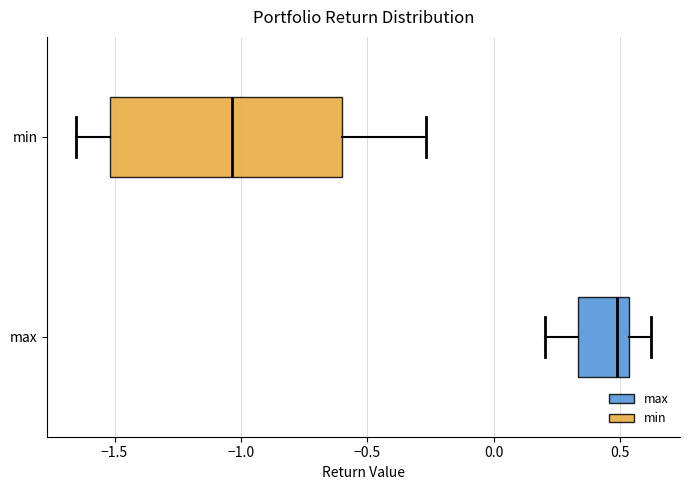

Where does the median line of the box for min sit on the x-axis? The values are not printed on the chart, so give them approximately, as read against the axis.

-1.05